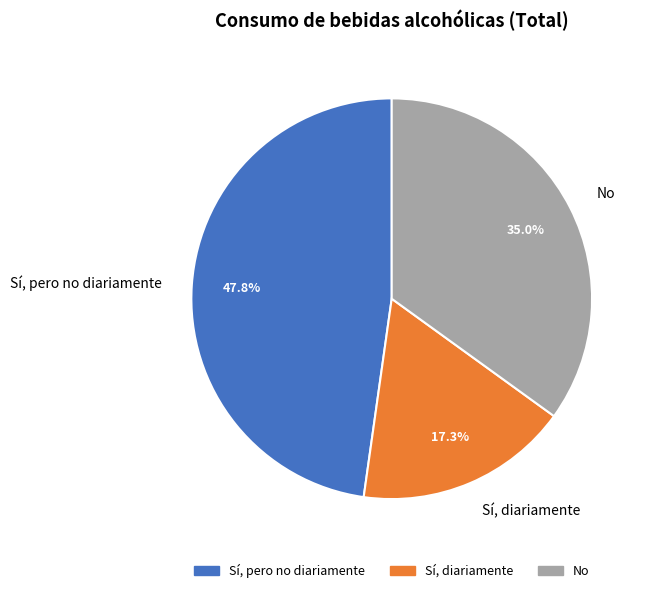

Does Sí, pero no diariamente represent more than half of the total?

No